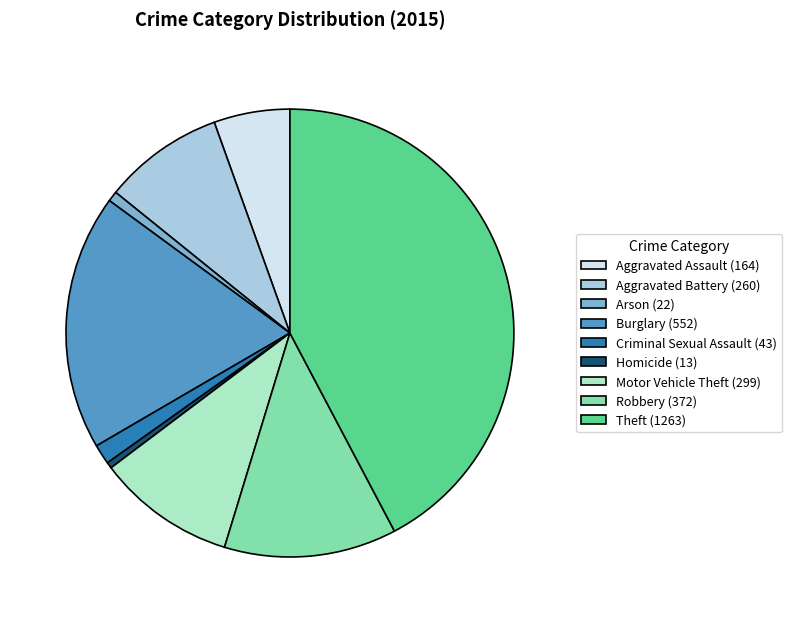

Do Robbery (372) and Criminal Sexual Assault (43) together represent more than half of the pie?

No